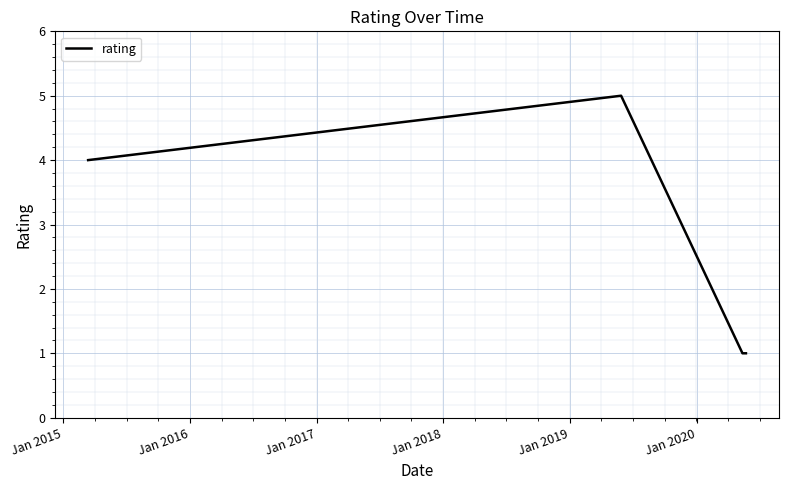

Count the number of categories in the chart.

4